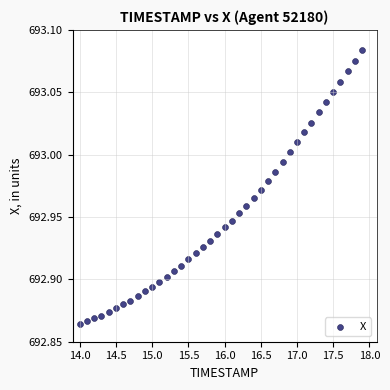

What is the range of X values (max minus min)?

3.9